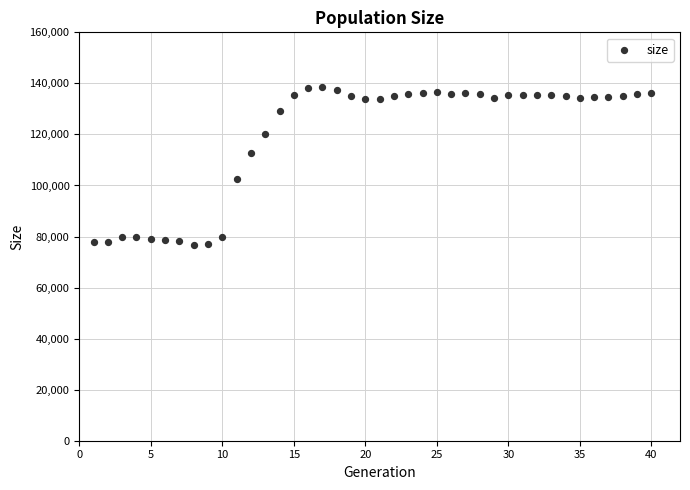

What is the range of X values (max minus min)?

39